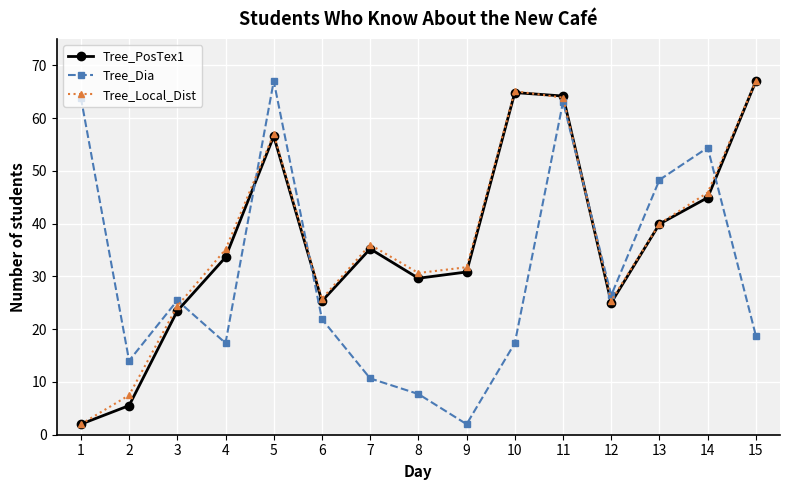

What is the average value of the Tree_Local_Dist series?

37.2